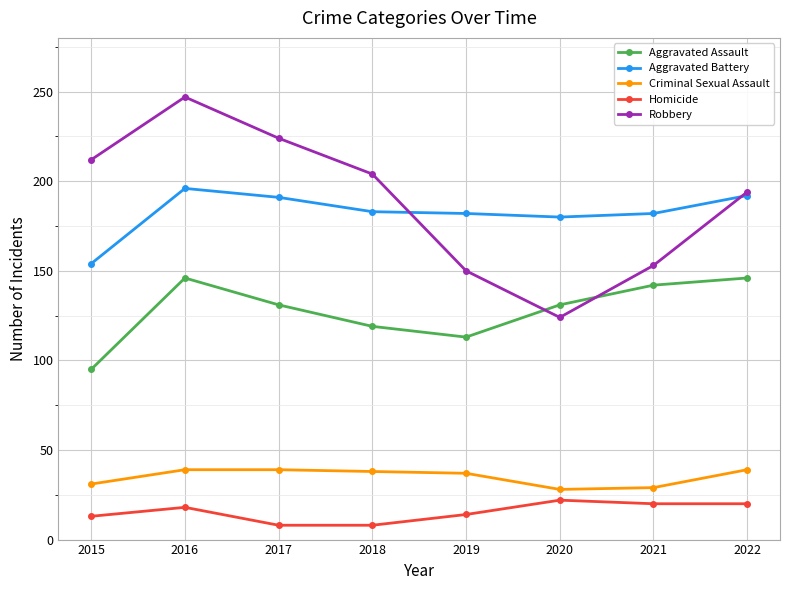

Which series has the widest spread of values?

Robbery